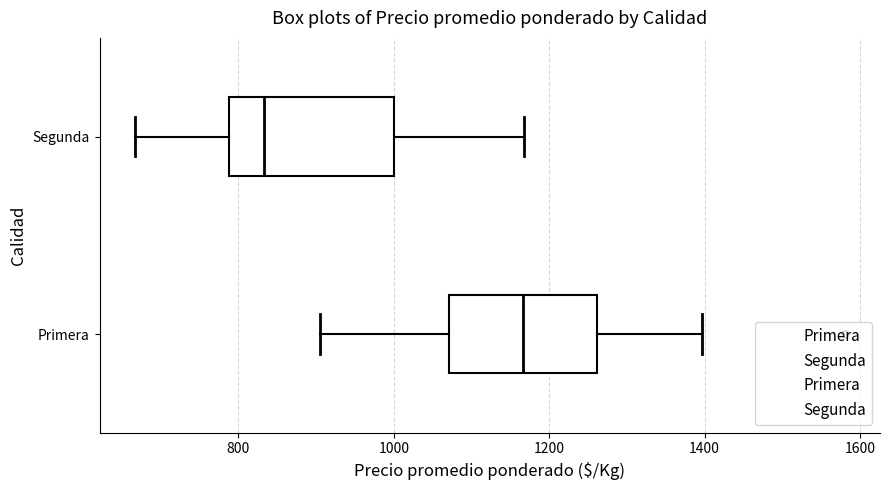

Reading bottom to top, transcribe this box plot: for each box, give where its median line is, the range the box spans, and where its two whiskers end, as read against the x-axis. The values are not printed on the chart, so give them approximately, as read against the axis.

Primera: median 1160, box 1080 to 1260, whiskers 900 to 1400
Segunda: median 840, box 780 to 1000, whiskers 660 to 1160